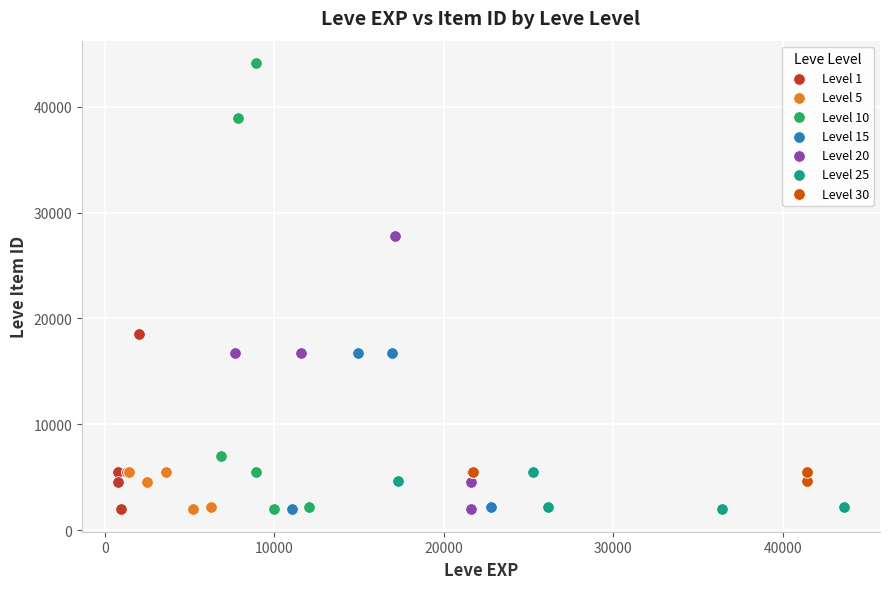

Which series reaches the maximum Y coordinate?

Level 10